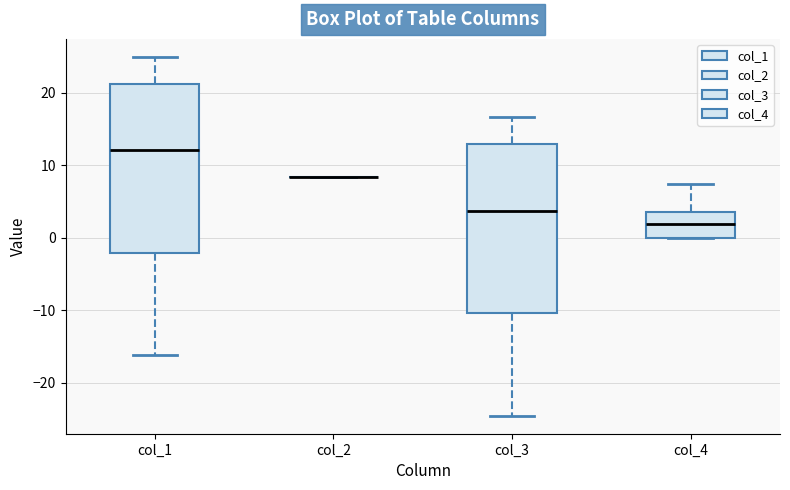

Reading left to right, read every box against the y-axis: the position of its median line, the range the box covers, and the ends of its whiskers. The values are not printed on the chart, so give them approximately, as read against the axis.

col_1: median 12, box -2 to 21, whiskers -16 to 25
col_2: box collapsed to a line at 8, whiskers 8 to 8
col_3: median 4, box -10 to 13, whiskers -25 to 17
col_4: median 2, box 0 to 3, whiskers 0 to 7